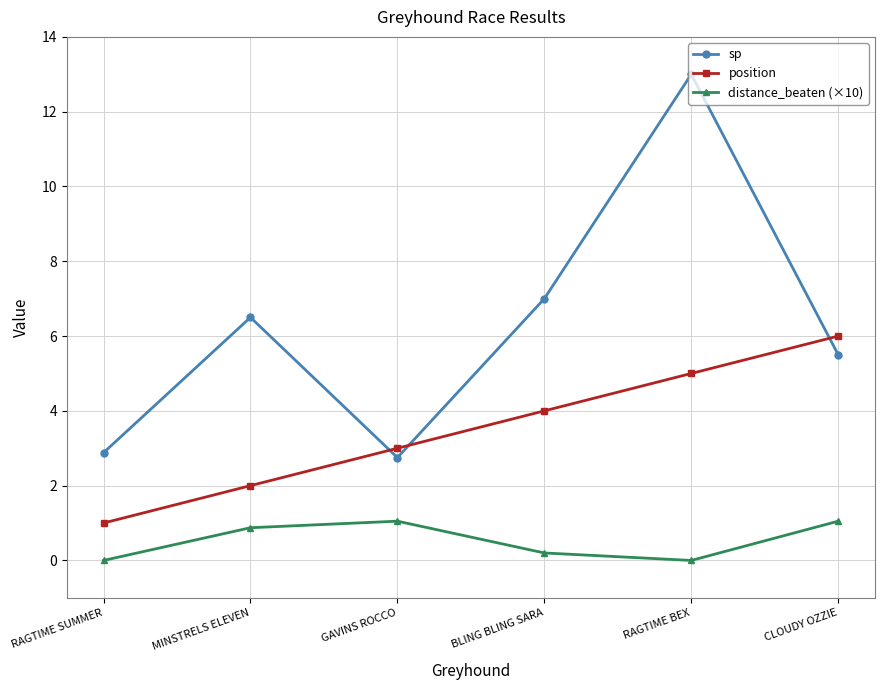

Which series changed the most between GAVINS ROCCO and RAGTIME BEX?

sp